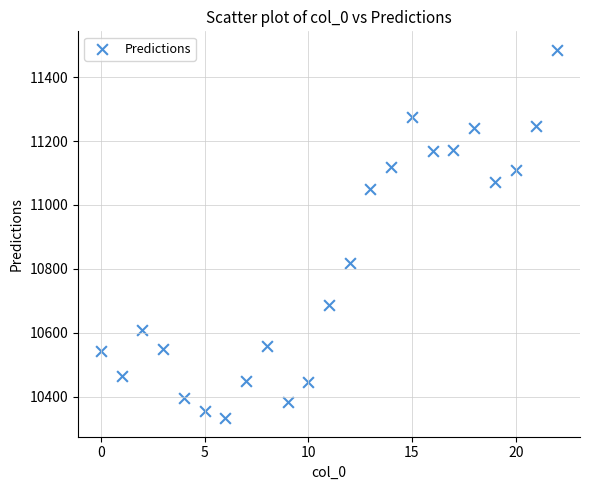

What is the range of Y values (max minus min)?

1153.5